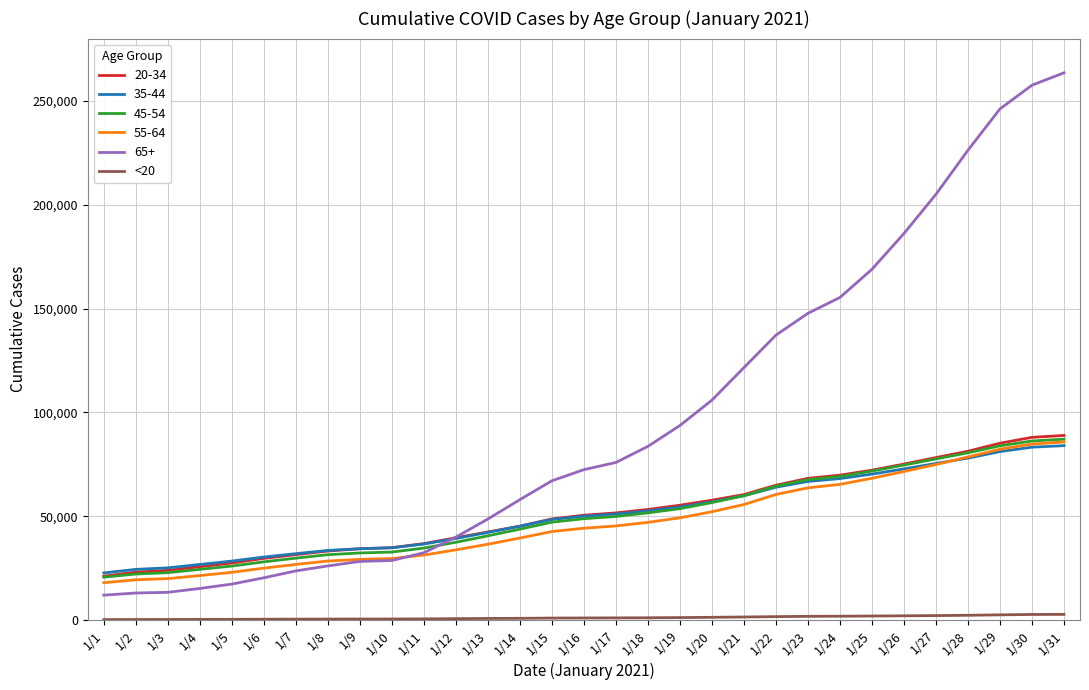

Does the chart display data point markers on the line(s)?

No